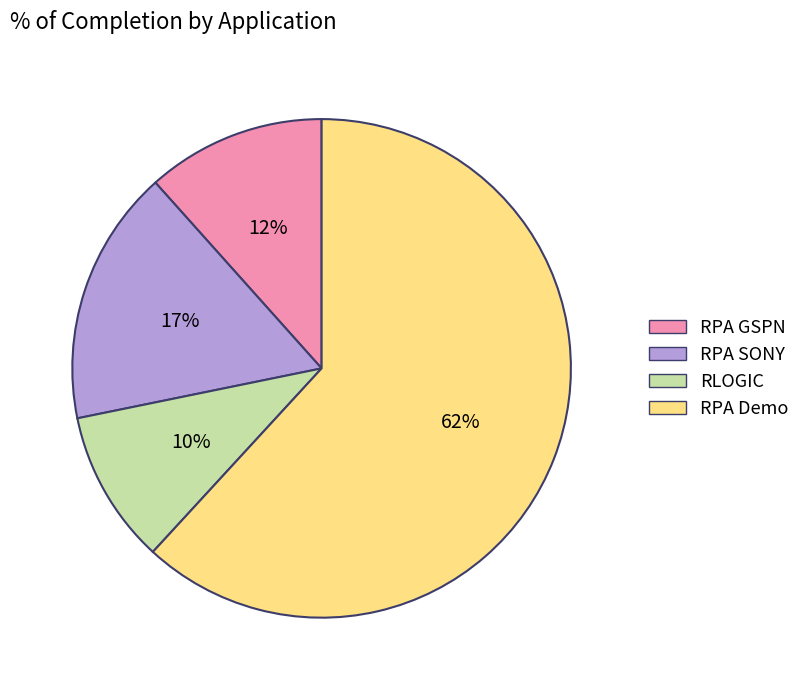

To the nearest percent, what portion does RPA GSPN represent?

12%